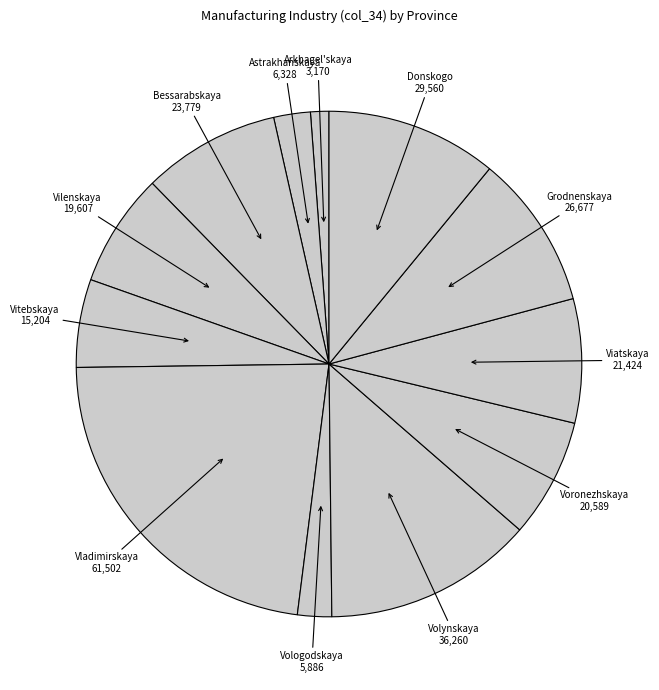

How many segments does this pie chart have?

12